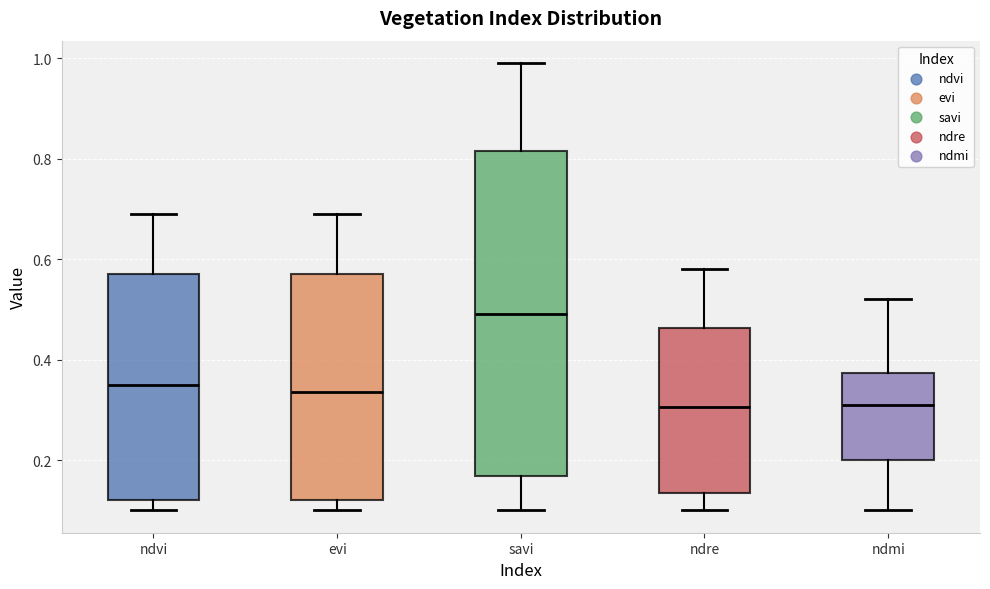

Reading left to right, read every box against the y-axis: the position of its median line, the range the box covers, and the ends of its whiskers. The values are not printed on the chart, so give them approximately, as read against the axis.

ndvi: median 0.36, box 0.12 to 0.58, whiskers 0.10 to 0.70
evi: median 0.34, box 0.12 to 0.58, whiskers 0.10 to 0.70
savi: median 0.50, box 0.16 to 0.82, whiskers 0.10 to 1.00
ndre: median 0.30, box 0.14 to 0.46, whiskers 0.10 to 0.58
ndmi: median 0.32, box 0.20 to 0.38, whiskers 0.10 to 0.52